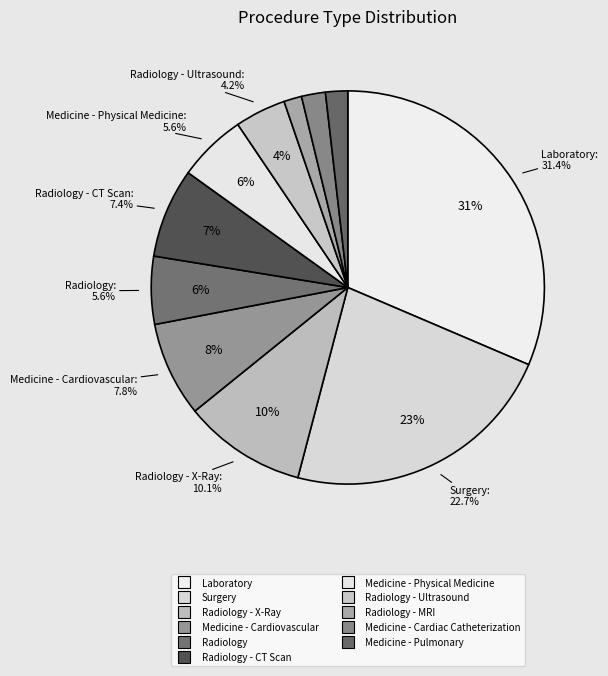

What is the total percentage of Medicine - Physical Medicine and Surgery?

28.3%